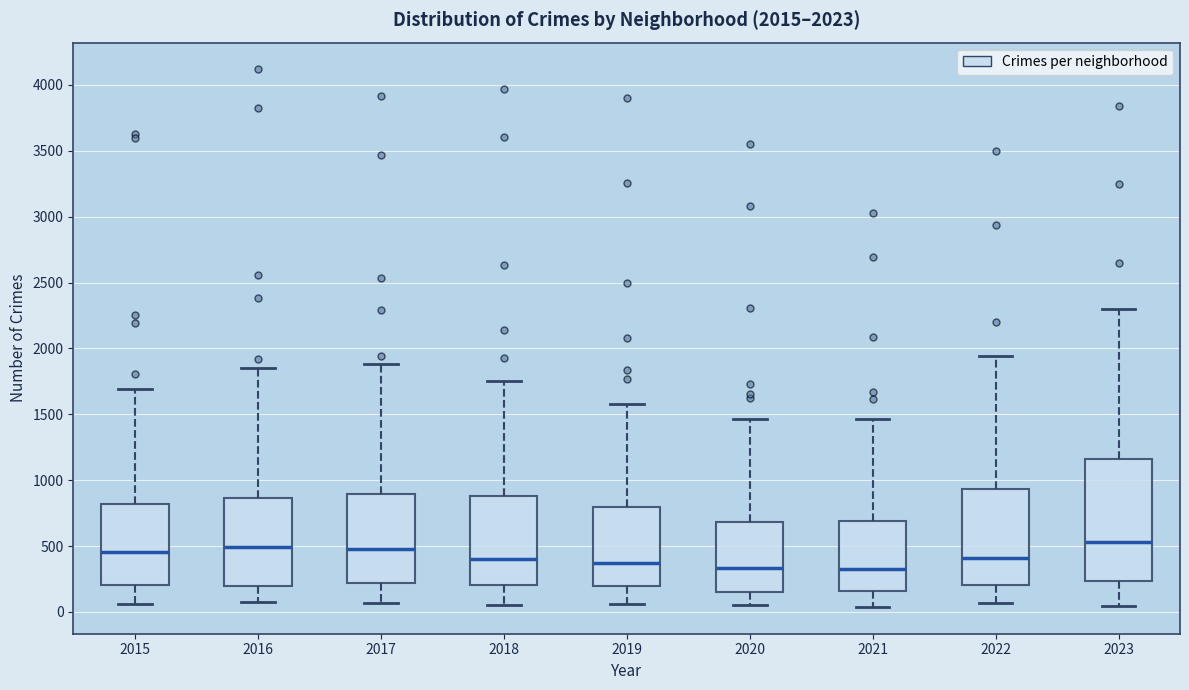

Which box is the tallest, from its lower edge to its upper edge?

2023